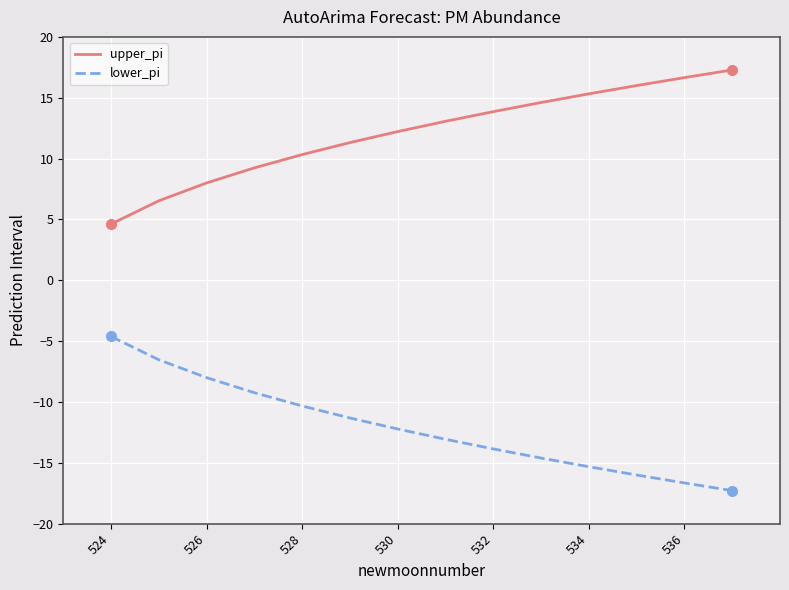

What is the maximum value for lower_pi?

-4.6